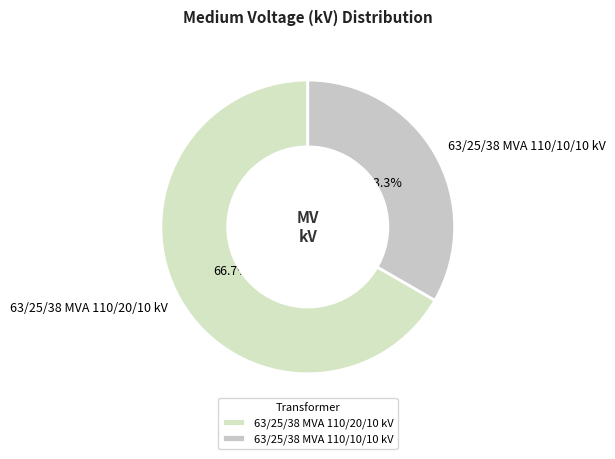

To the nearest percent, what is the average slice percentage?

50%